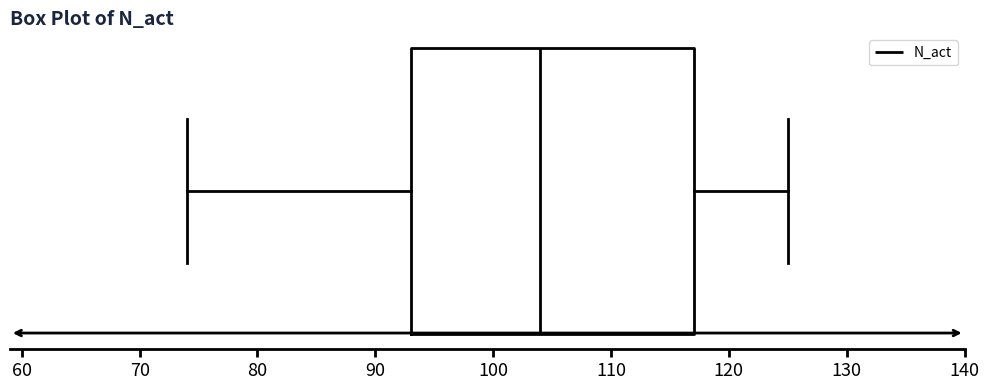

Where does the median line of the box sit on the x-axis? The values are not printed on the chart, so give them approximately, as read against the axis.

104